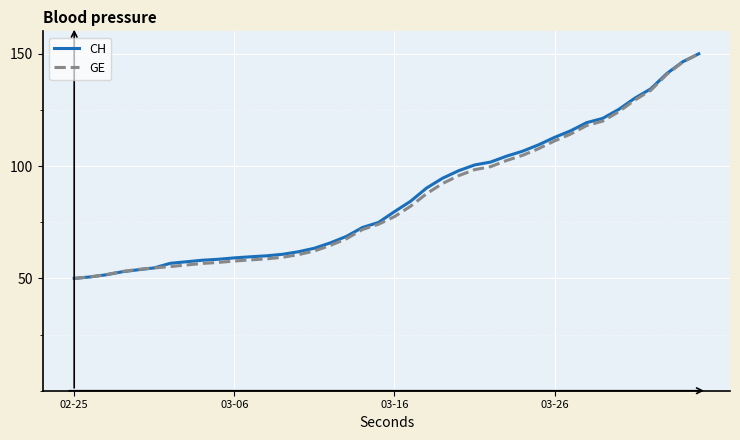

What is the maximum value shown in the chart?

150.0